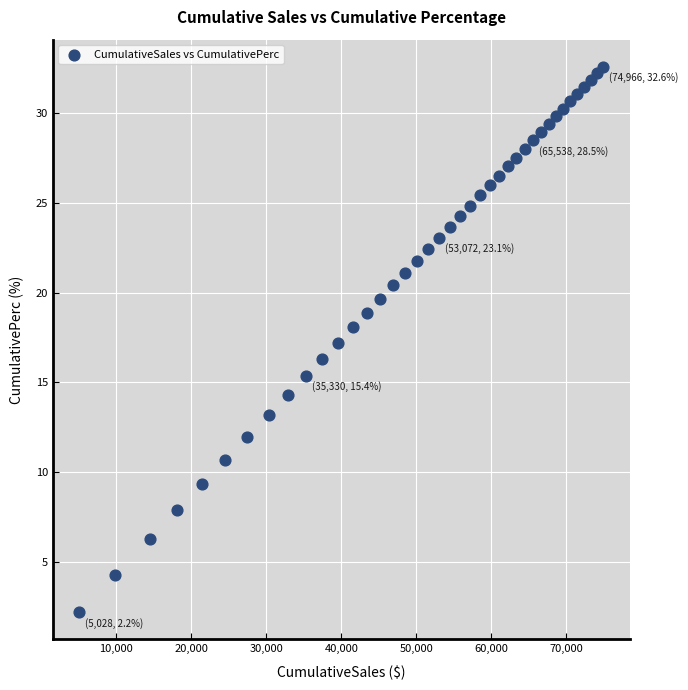

What is the range of Y values (max minus min)?

30.4